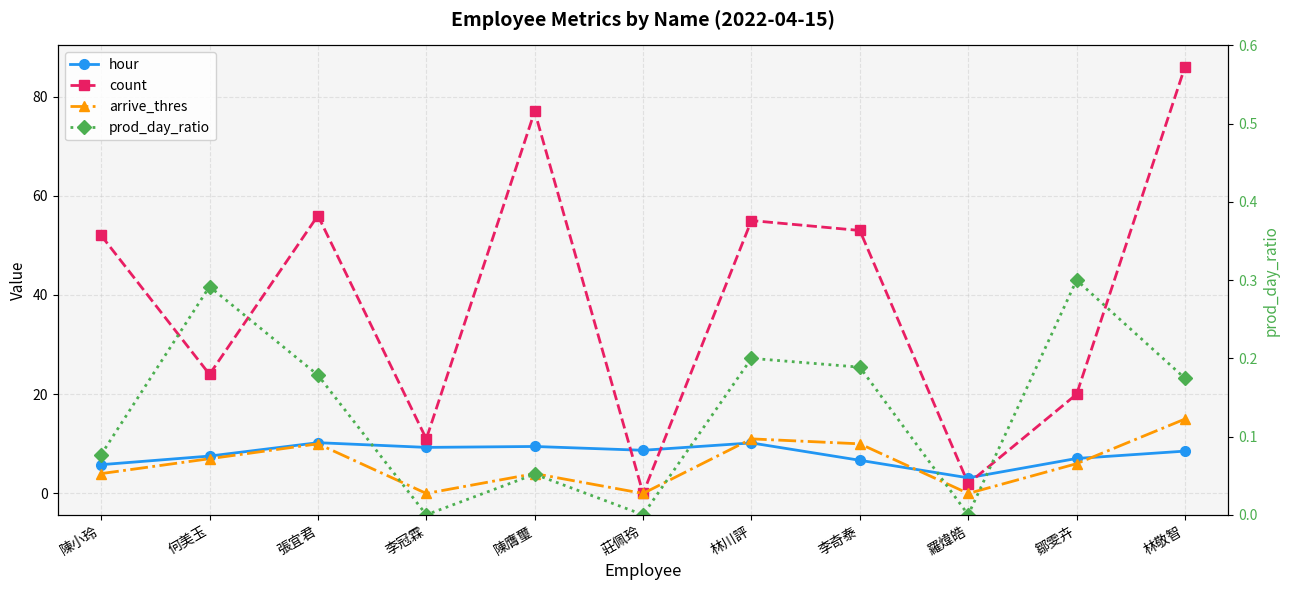

What is the label of the 3rd point from the right?

羅煒皓